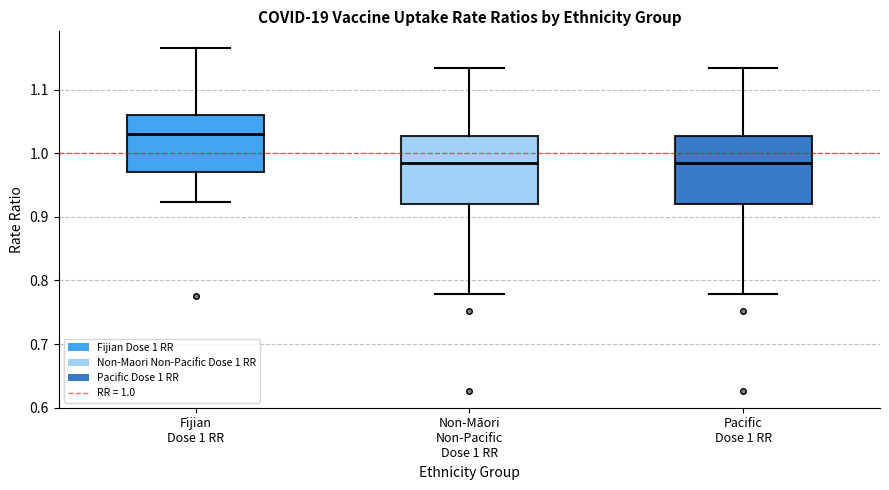

Reading left to right, transcribe this box plot: for each box, give where its median line is, the range the box spans, and where its two whiskers end, as read against the y-axis. The values are not printed on the chart, so give them approximately, as read against the axis.

Fijian Dose 1 RR: median 1.03, box 0.97 to 1.06, whiskers 0.92 to 1.16
Non-Māori Non-Pacific Dose 1 RR: median 0.98, box 0.92 to 1.03, whiskers 0.78 to 1.13
Pacific Dose 1 RR: median 0.98, box 0.92 to 1.03, whiskers 0.78 to 1.13